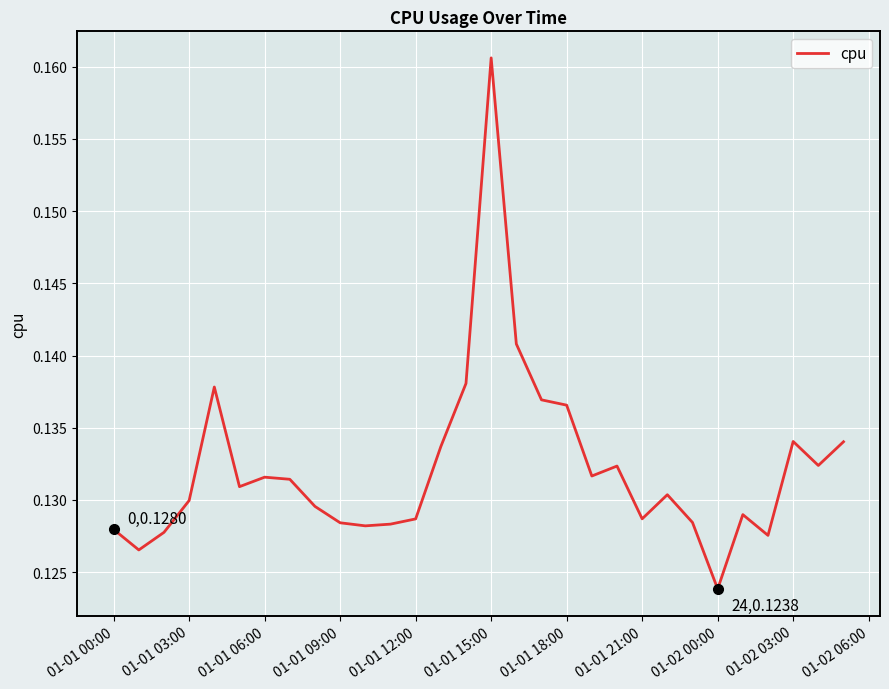

Reading left to right, list all the values displayed in this chart.

0.1	0.1	0.1	0.1	0.1	0.1	0.1	0.1	0.1	0.1	0.1	0.1	0.1	0.1	0.1	0.2	0.1	0.1	0.1	0.1	0.1	0.1	0.1	0.1	0.1	0.1	0.1	0.1	0.1	0.1